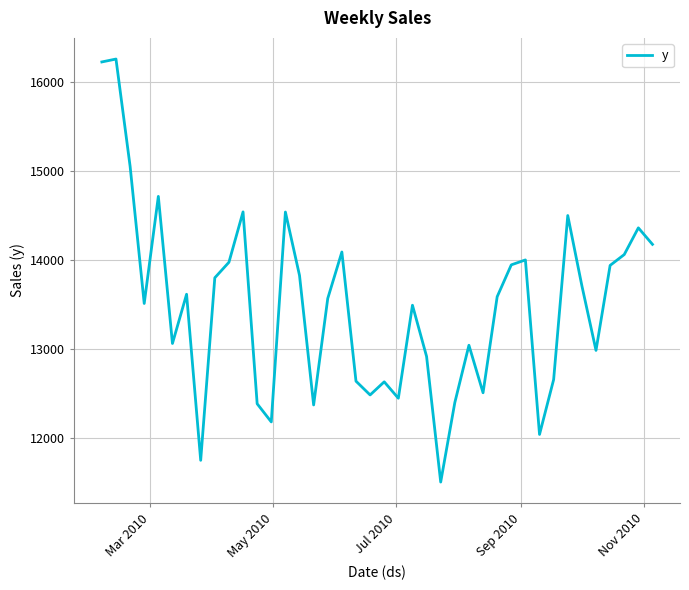

What is the difference between the maximum and minimum values?

4754.9